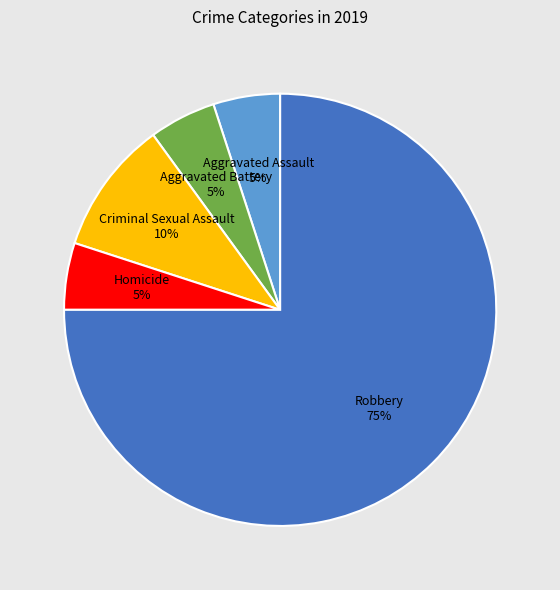

To the nearest percent, what is the difference between the Robbery and Aggravated Assault slice percentages?

70%